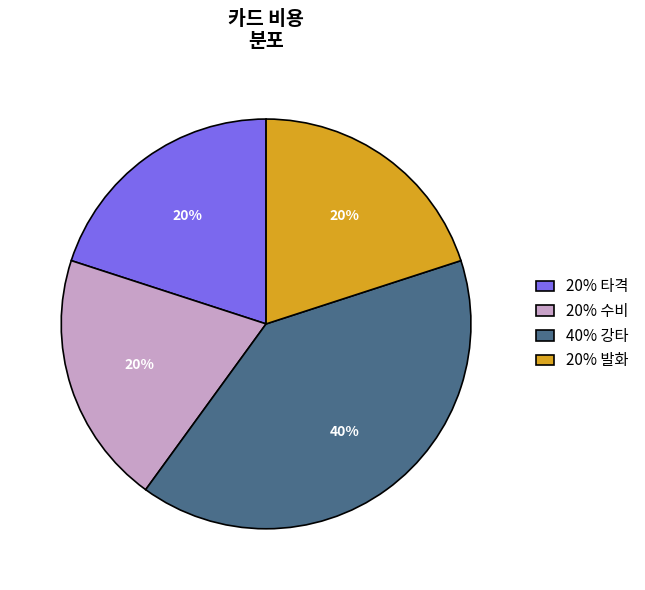

How many slices are in this pie chart?

4